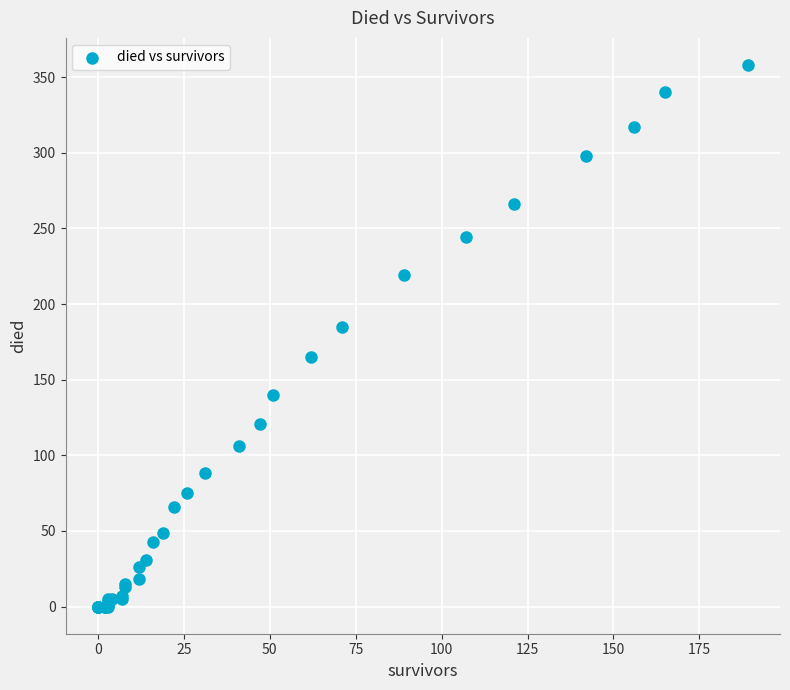

What Y value in the scatter plot is closest to 179?

185